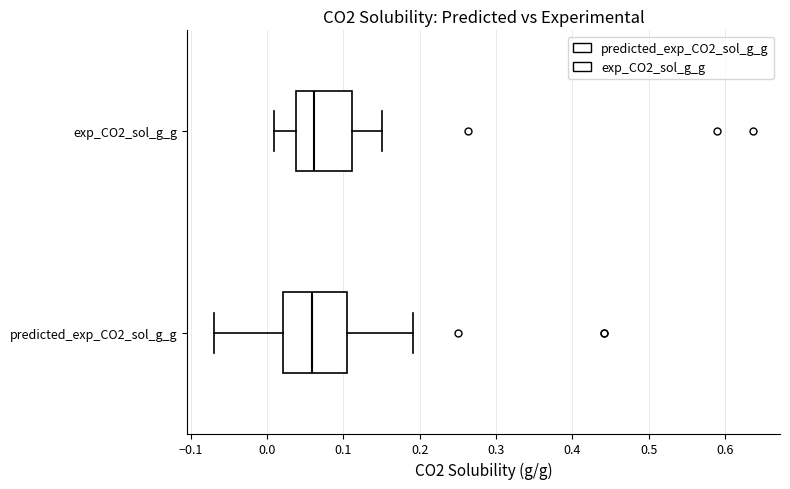

Reading bottom to top, read every box against the x-axis: the position of its median line, the range the box covers, and the ends of its whiskers. The values are not printed on the chart, so give them approximately, as read against the axis.

predicted_exp_CO2_sol_g_g: median 0.06, box 0.02 to 0.10, whiskers -0.07 to 0.19
exp_CO2_sol_g_g: median 0.06, box 0.04 to 0.11, whiskers 0.01 to 0.15